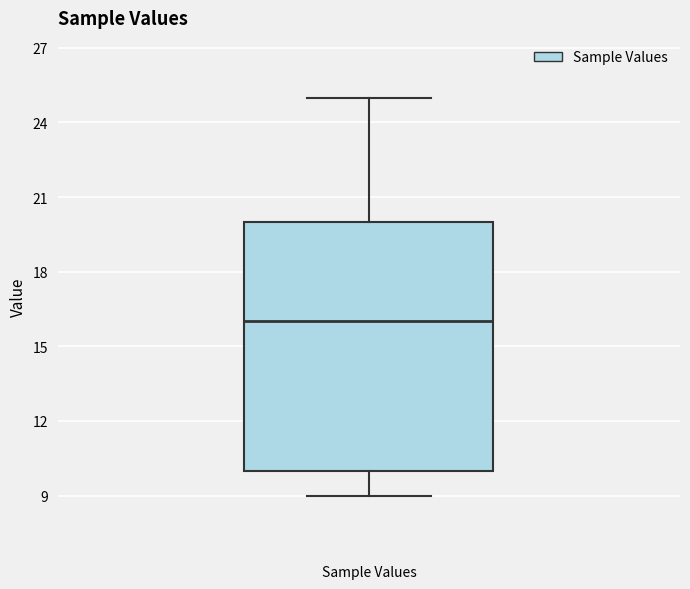

Transcribe this box plot: give where the median line is, the range the box spans, and where the two whiskers end, as read against the y-axis. The values are not printed on the chart, so give them approximately, as read against the axis.

median 16, box 10 to 20, whiskers 9 to 25